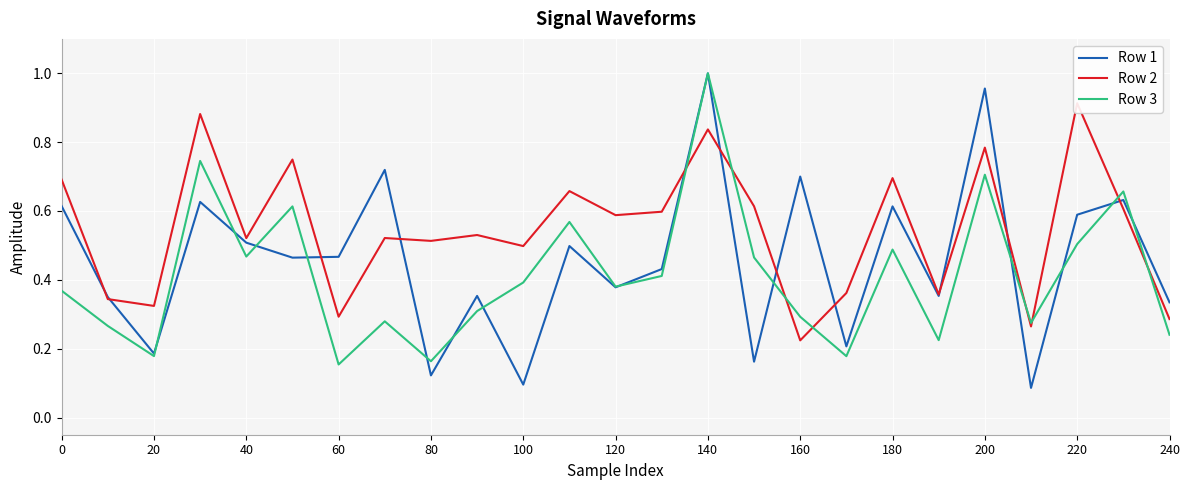

Which series ends up on top after the final intersection of Row 1 and Row 3?

Row 1